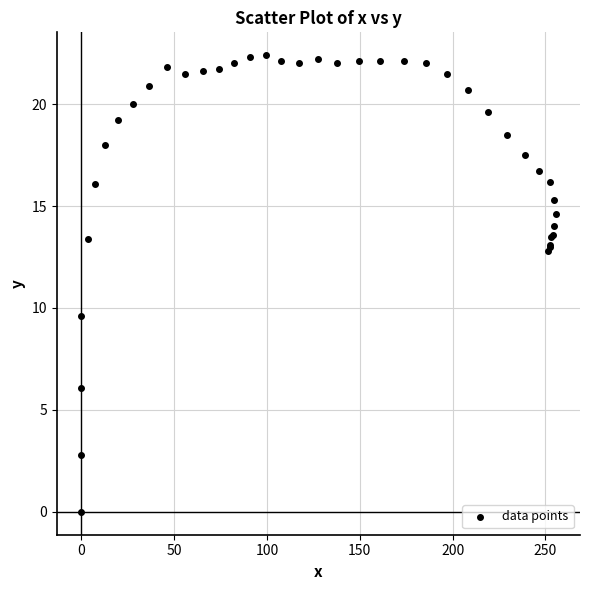

What Y value in the scatter plot is closest to 11?

9.6